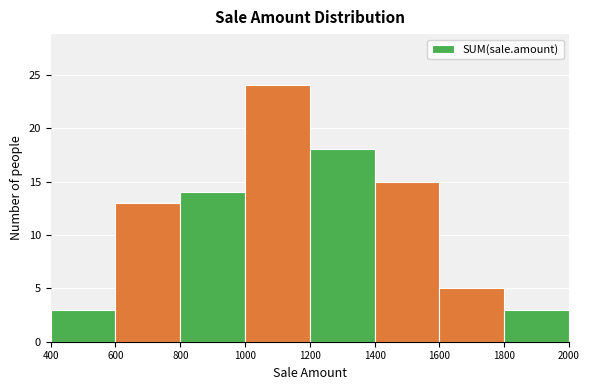

Reading left to right, list every bar in this chart as the range it spans on the x-axis followed by its height. The values are not printed on the chart, so give them approximately, as read against the axis.

400 to 600: 3
600 to 800: 13
800 to 1000: 14
1000 to 1200: 24
1200 to 1400: 18
1400 to 1600: 15
1600 to 1800: 5
1800 to 2000: 3